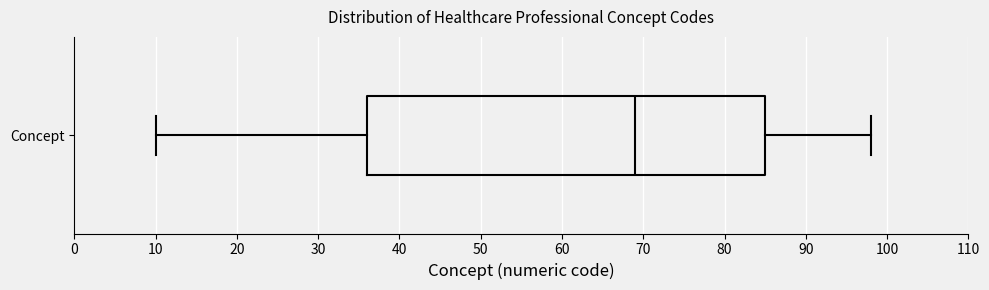

Transcribe this box plot: give where the median line is, the range the box spans, and where the two whiskers end, as read against the x-axis. The values are not printed on the chart, so give them approximately, as read against the axis.

median 69, box 36 to 85, whiskers 10 to 98